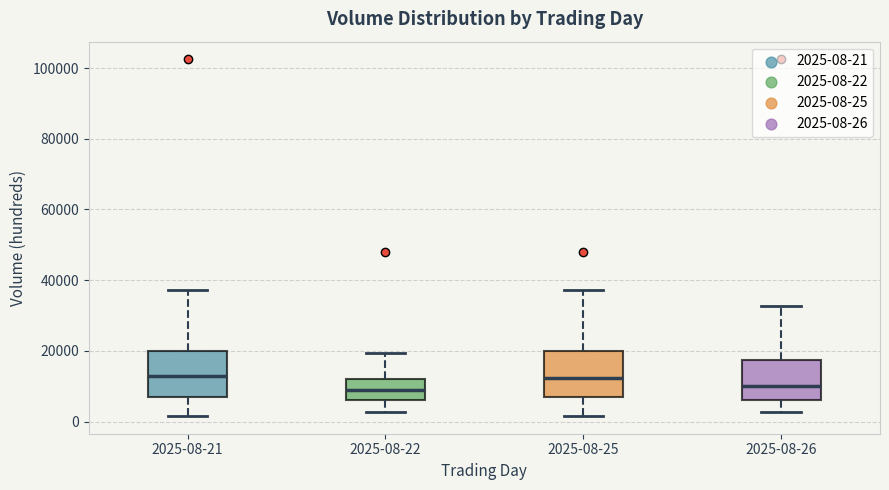

Where is the lower edge of the box for 2025-08-22 on the y-axis? The values are not printed on the chart, so give them approximately, as read against the axis.

6000